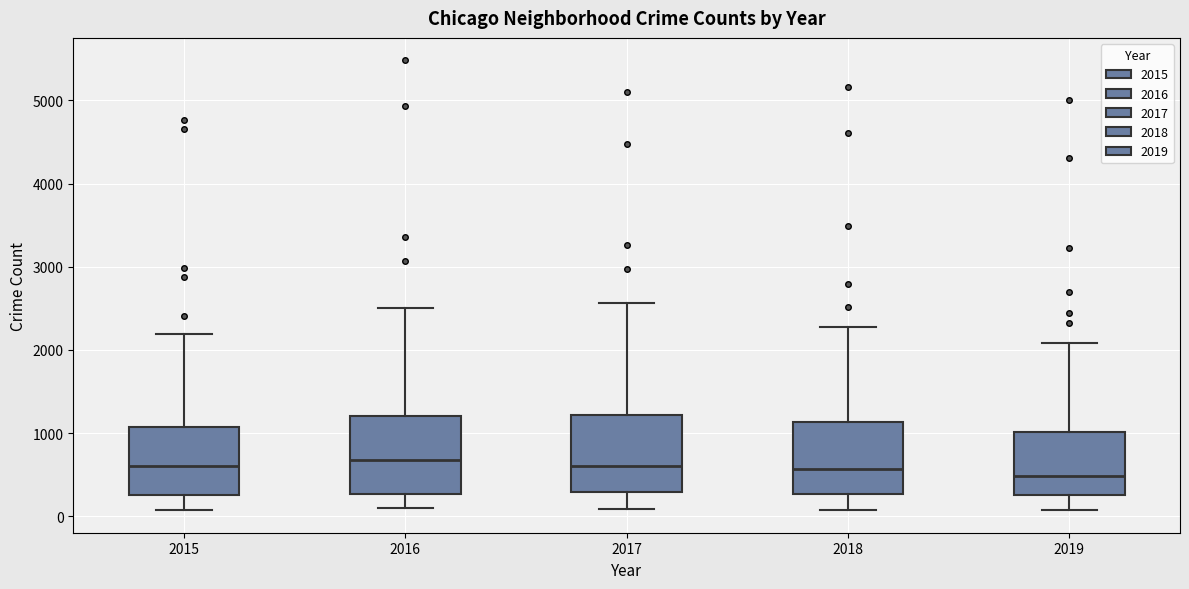

Reading left to right, transcribe this box plot: for each box, give where its median line is, the range the box spans, and where its two whiskers end, as read against the y-axis. The values are not printed on the chart, so give them approximately, as read against the axis.

2015: median 600, box 300 to 1100, whiskers 100 to 2200
2016: median 700, box 300 to 1200, whiskers 100 to 2500
2017: median 600, box 300 to 1200, whiskers 100 to 2600
2018: median 600, box 300 to 1100, whiskers 100 to 2300
2019: median 500, box 300 to 1000, whiskers 100 to 2100